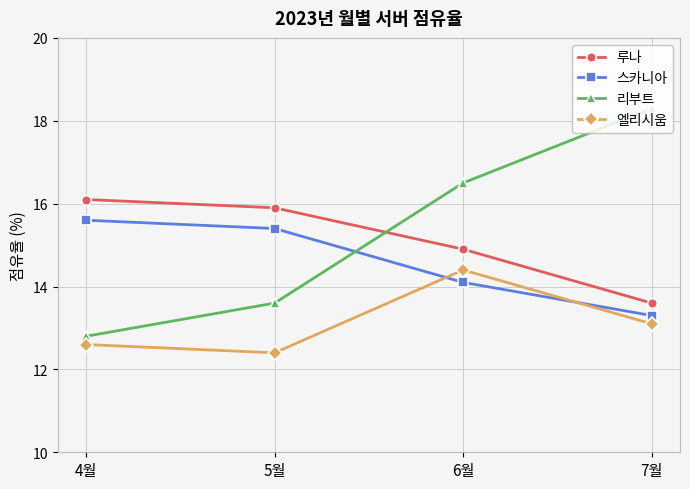

How many times do 스카니아 and 리부트 cross each other?

1